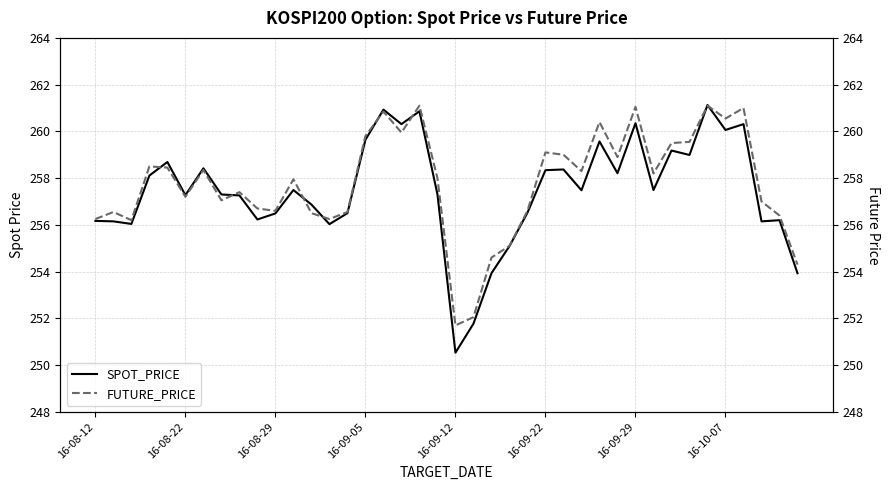

What is the value of the SPOT_PRICE point at the 29th from the left?

259.6